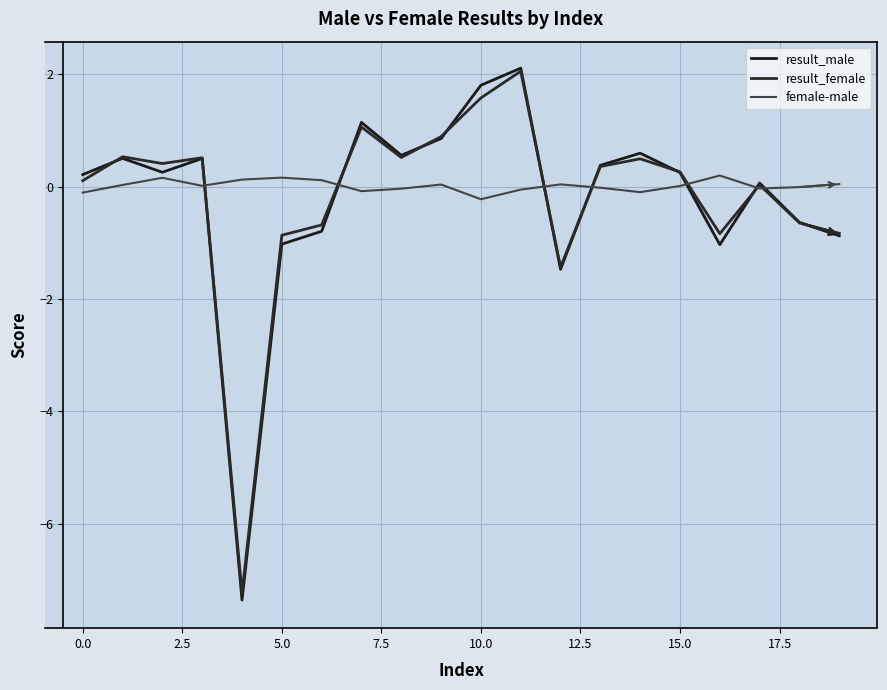

True or false: result_male and result_female intersect in this chart.

True